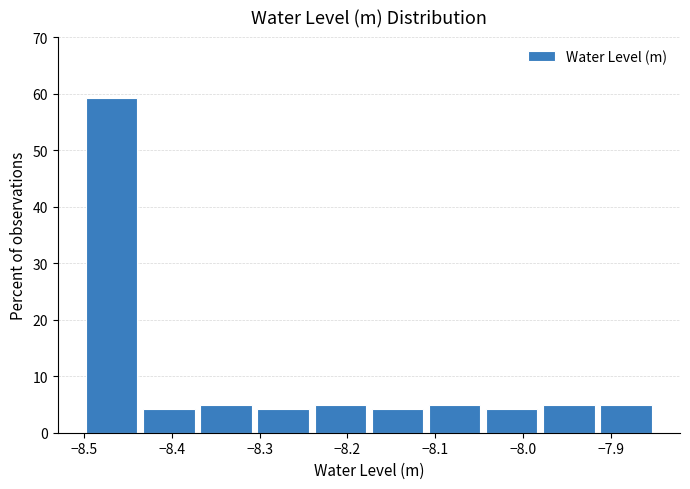

Which range on the x-axis has the tallest bar?

-8.50 to -8.44